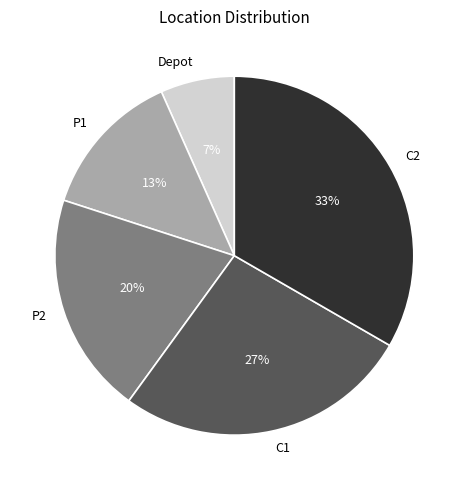

What is the largest slice in the pie chart?

C2